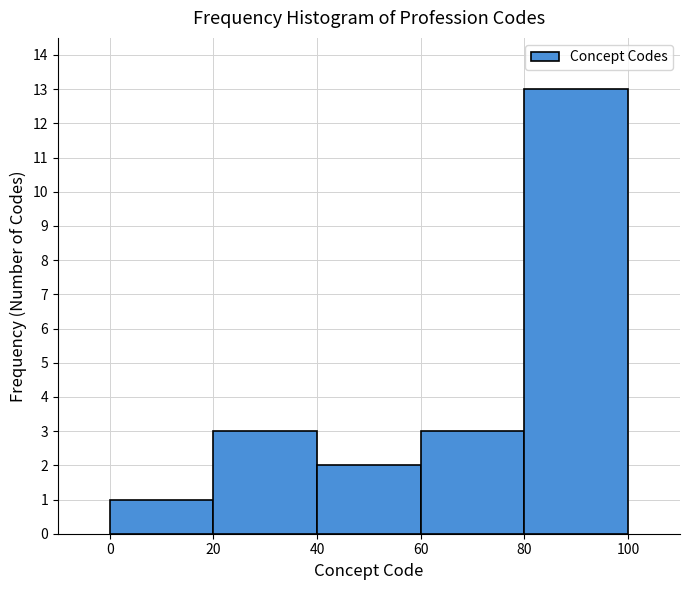

How tall is the bar that spans 40 to 60 on the x-axis? The values are not printed on the chart, so give them approximately, as read against the axis.

2